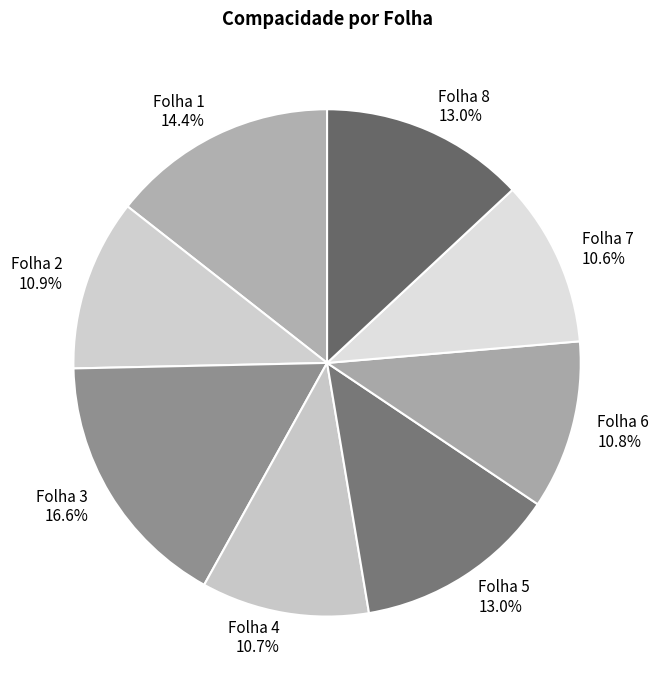

To the nearest percent, what portion does Folha 3 represent?

17%